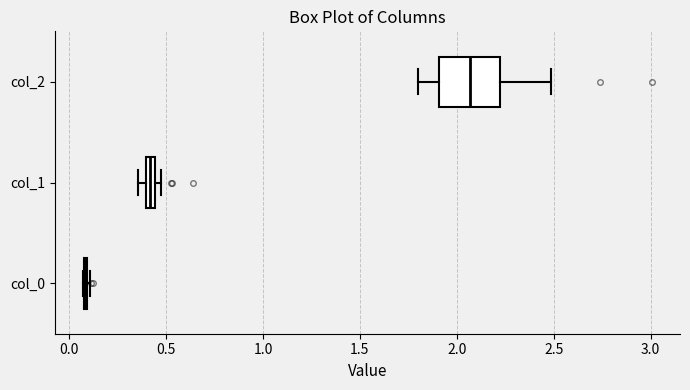

Where is the left edge of the box for col_2 on the x-axis? The values are not printed on the chart, so give them approximately, as read against the axis.

1.90